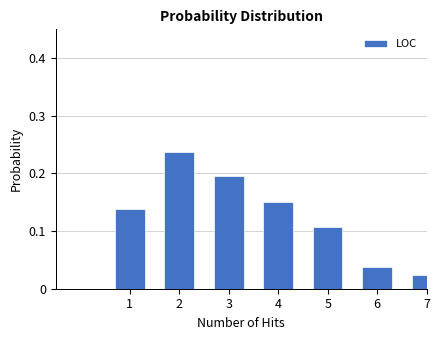

What is the change in value from 1 to 2?

+0.1